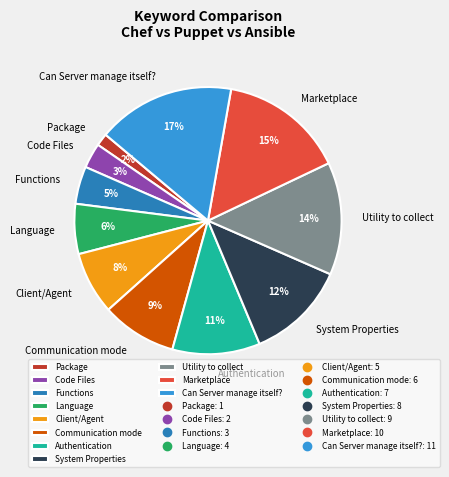

How many segments does this pie chart have?

11